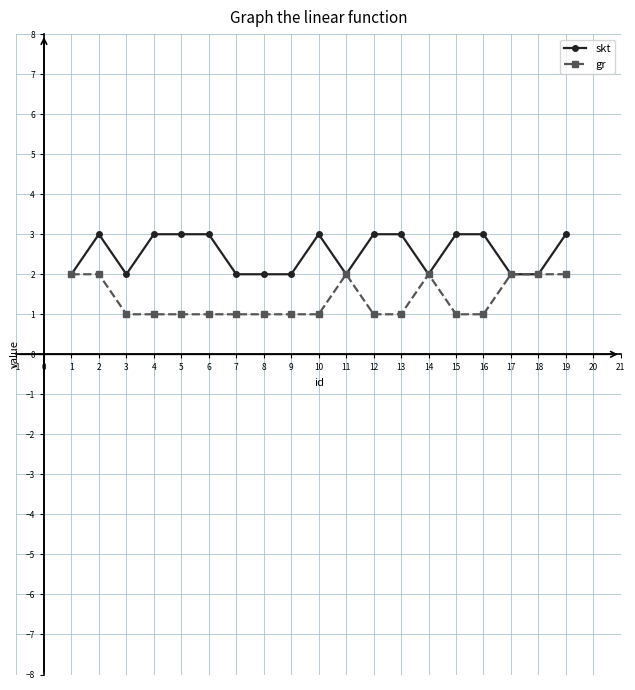

What is the difference between the second highest and second lowest values in the skt series?

1